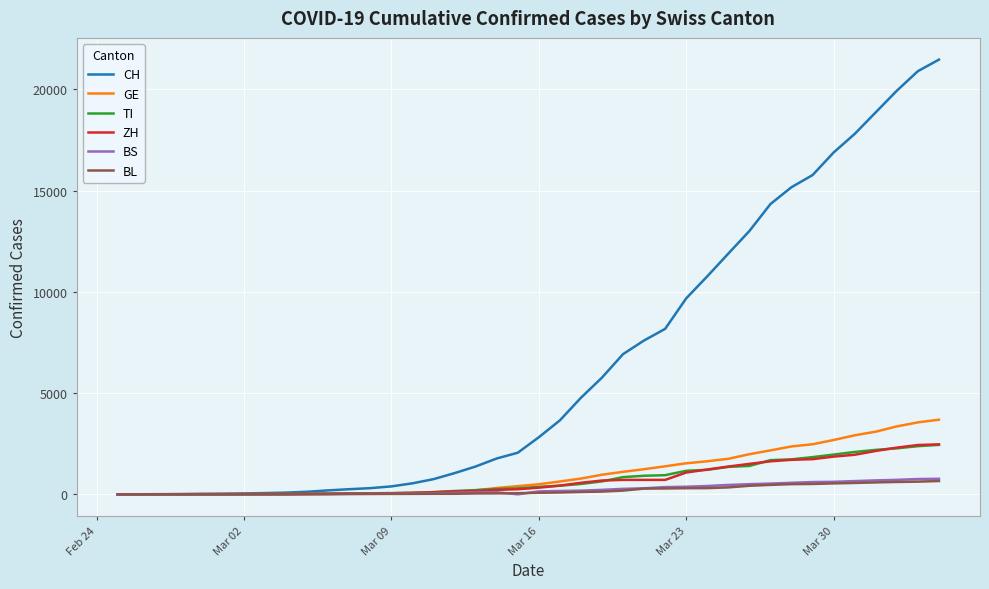

What is the maximum value for BS?

767